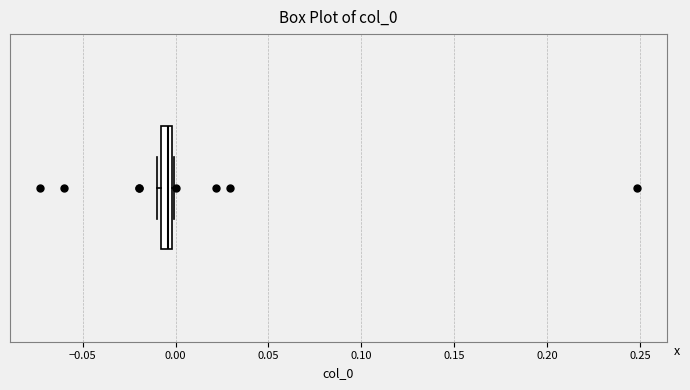

Where does the median line of the box sit on the x-axis? The values are not printed on the chart, so give them approximately, as read against the axis.

-0.005